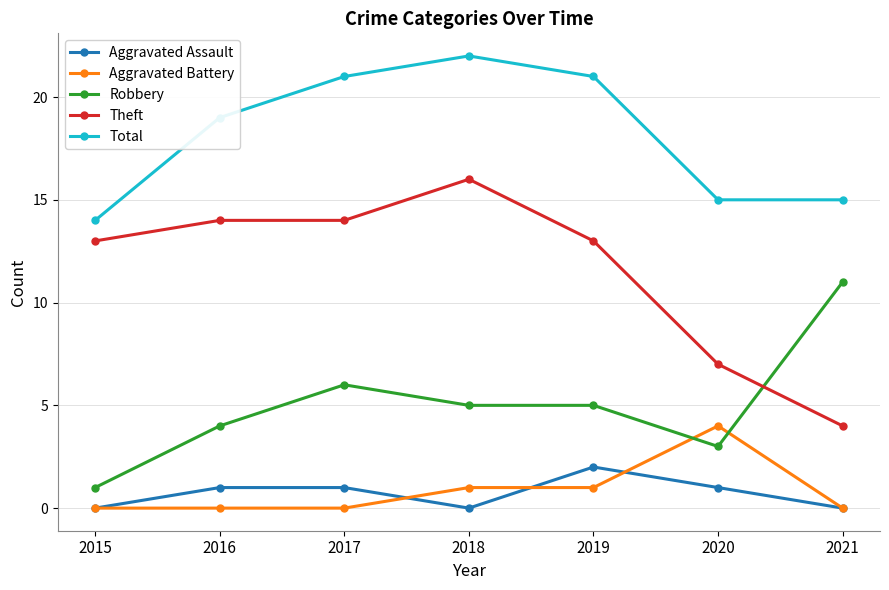

Reading right to left, what are all the values shown in this chart?

Aggravated Assault: 0	1	2	0	1	1	0
Aggravated Battery: 0	4	1	1	0	0	0
Robbery: 11	3	5	5	6	4	1
Theft: 4	7	13	16	14	14	13
Total: 15	15	21	22	21	19	14